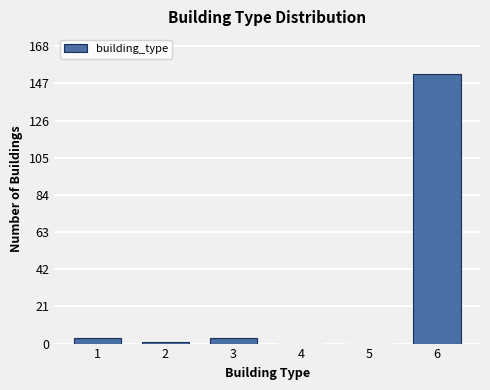

Reading left to right, list all the values displayed in this chart.

1=3	2=1	3=3	4=0	5=0	6=152